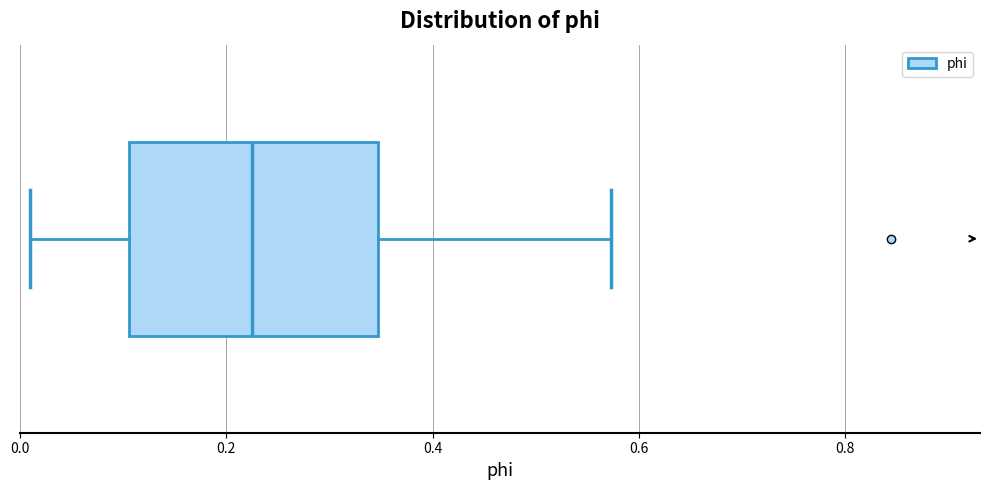

Where does the left whisker of the box end on the x-axis? The values are not printed on the chart, so give them approximately, as read against the axis.

0.02